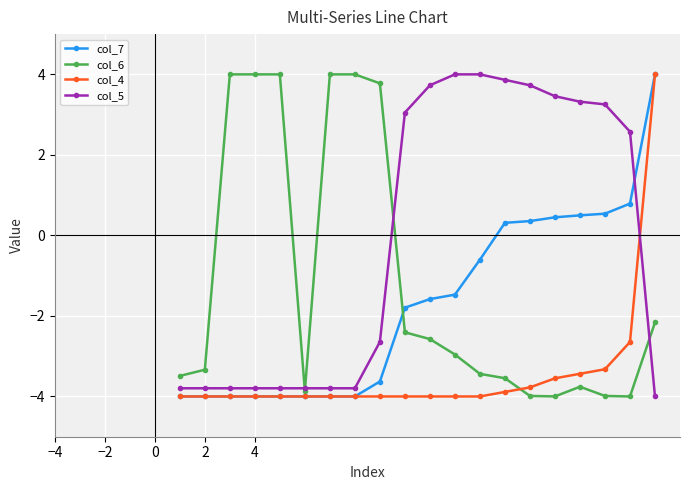

True or false: col_5 and col_7 intersect in this chart.

True